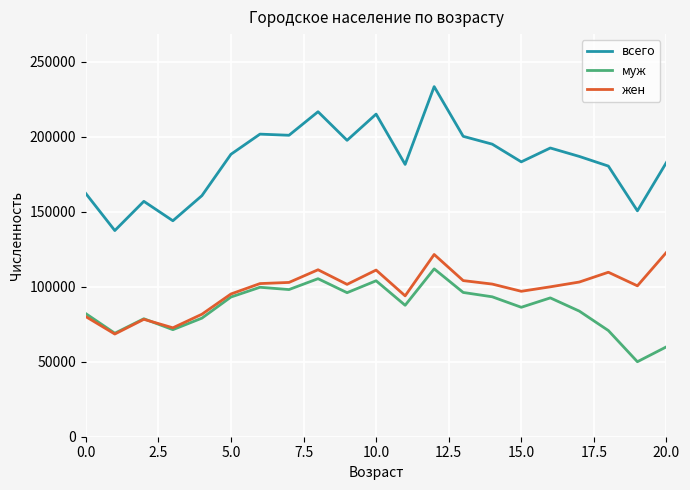

True or false: жен and всего intersect in this chart.

False